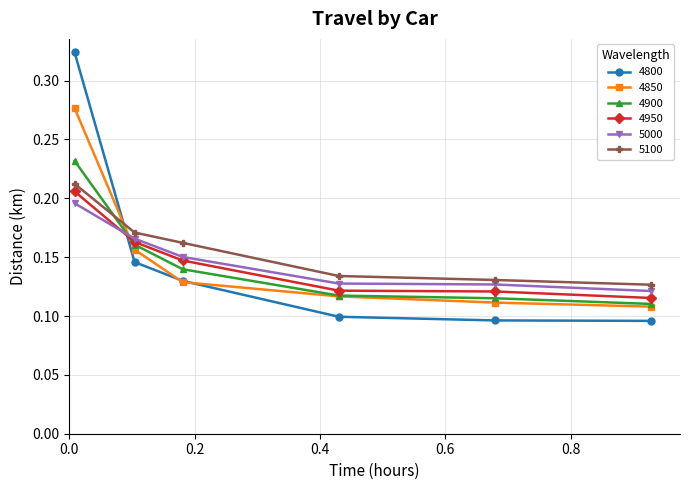

Count the 4800 values in the range 0 to 1.

6